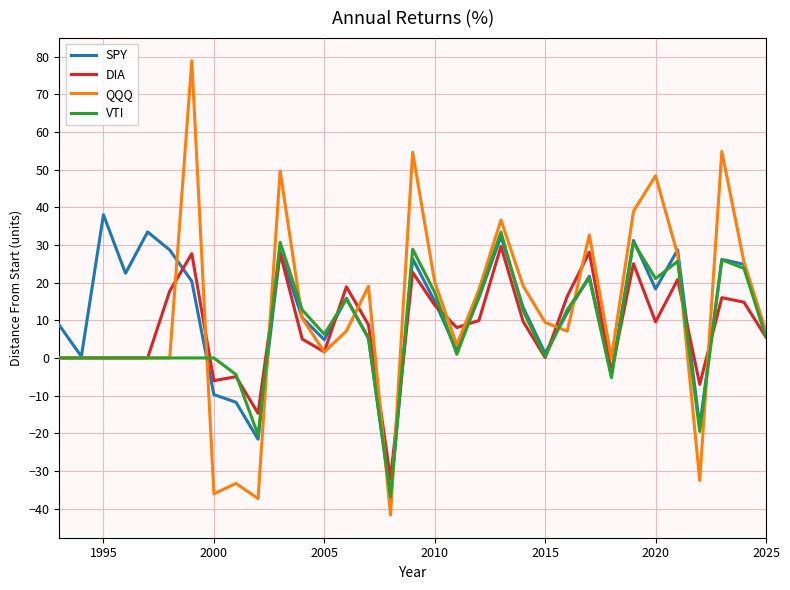

How many lines are shown in the chart?

4